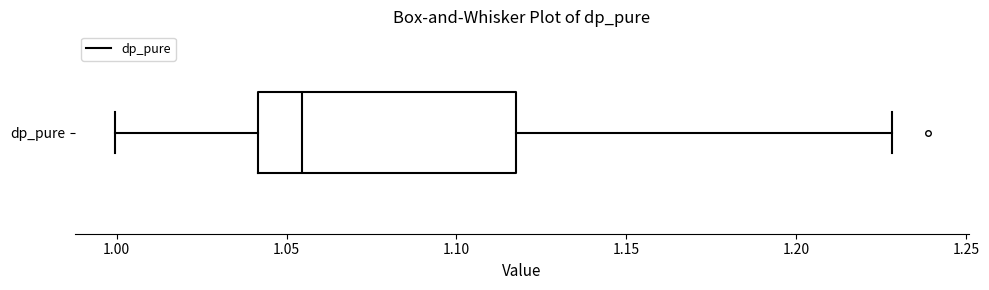

Where does the right whisker of the box for dp_pure end on the x-axis? The values are not printed on the chart, so give them approximately, as read against the axis.

1.230